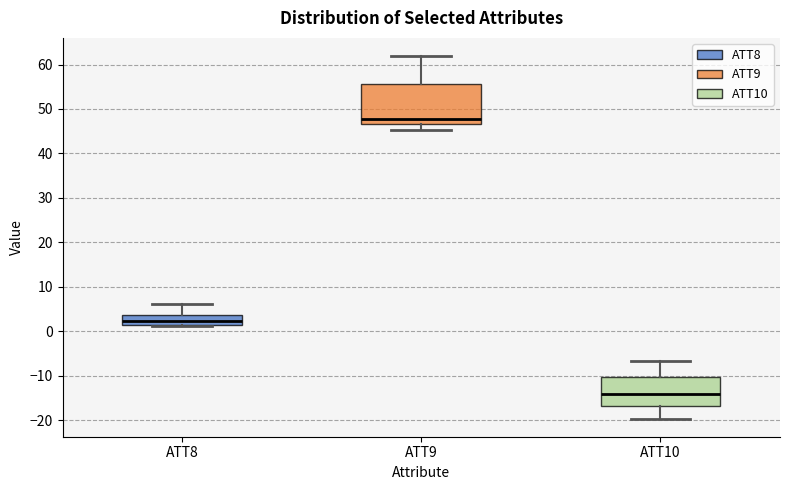

Comparing the boxes themselves (not the whiskers), which one is the tallest?

ATT9